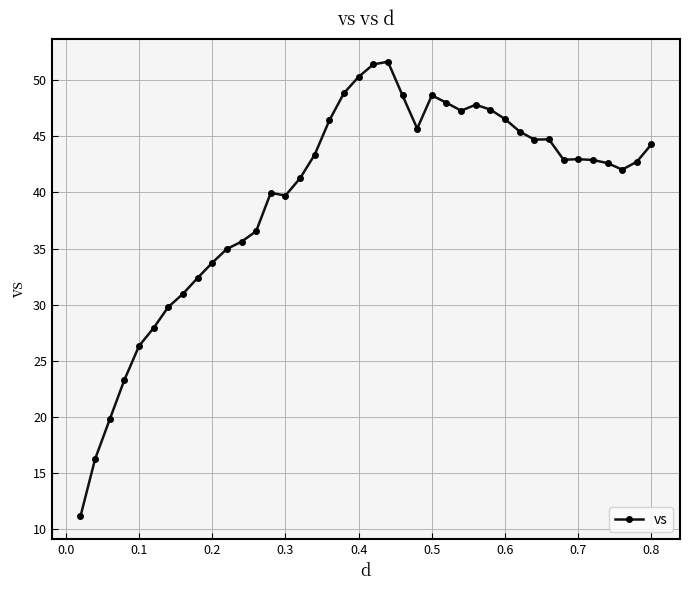

Does the chart display data point markers on the line(s)?

Yes